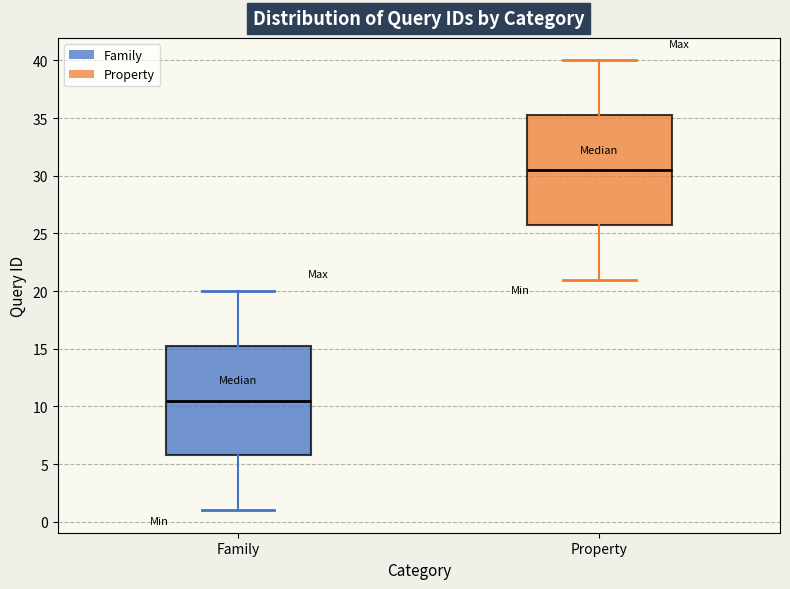

Reading left to right, transcribe this box plot: for each box, give where its median line is, the range the box spans, and where its two whiskers end, as read against the y-axis. The values are not printed on the chart, so give them approximately, as read against the axis.

Family: median 10.5, box 6.0 to 15.5, whiskers 1.0 to 20.0
Property: median 30.5, box 26.0 to 35.5, whiskers 21.0 to 40.0